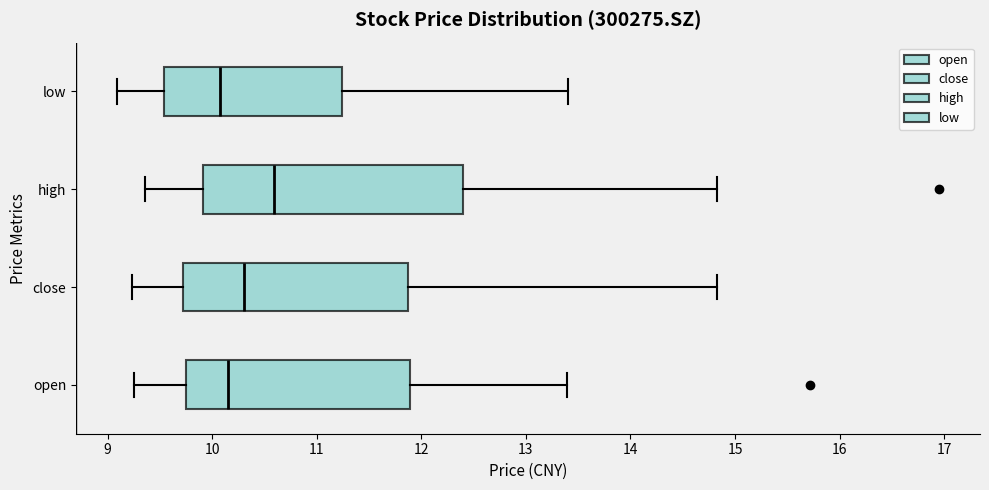

Which box has the furthest to the right median line?

high